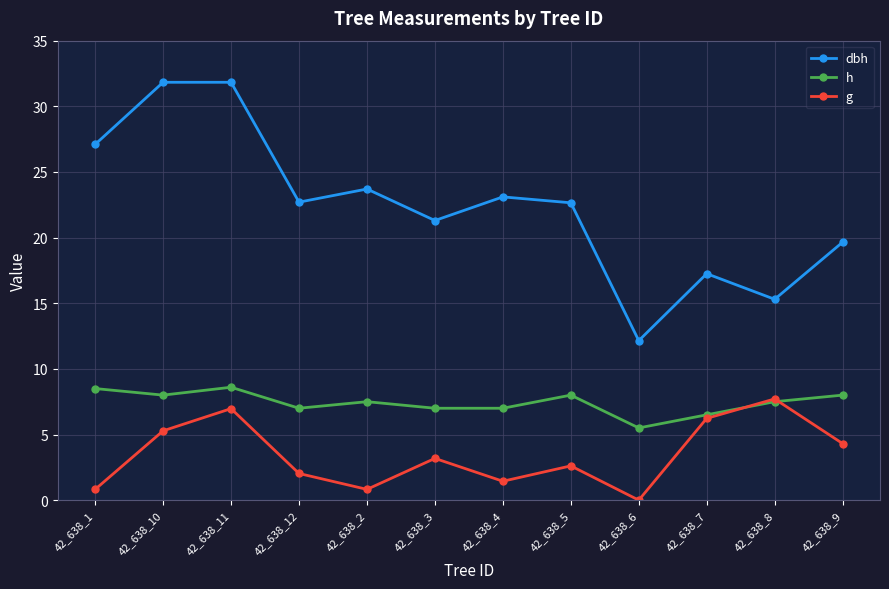

The value of dbh at 42_638_9 is 34.2. True or false?

False